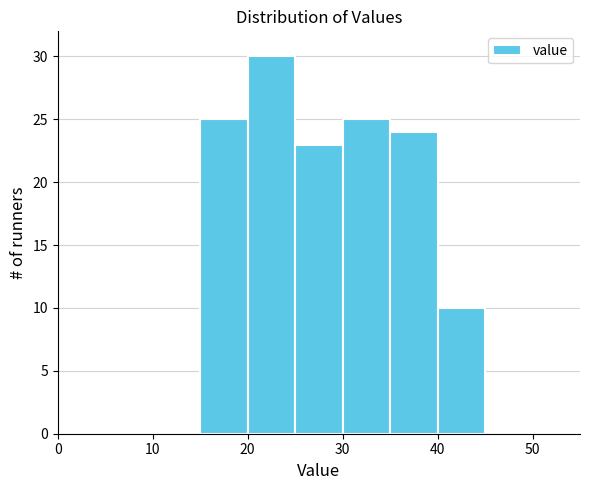

Reading left to right, transcribe this chart: for each bar, give the range it covers on the x-axis and its height. The values are not printed on the chart, so give them approximately, as read against the axis.

0 to 5: 0
5 to 10: 0
10 to 15: 0
15 to 20: 25
20 to 25: 30
25 to 30: 23
30 to 35: 25
35 to 40: 24
40 to 45: 10
45 to 50: 0
50 to 55: 0